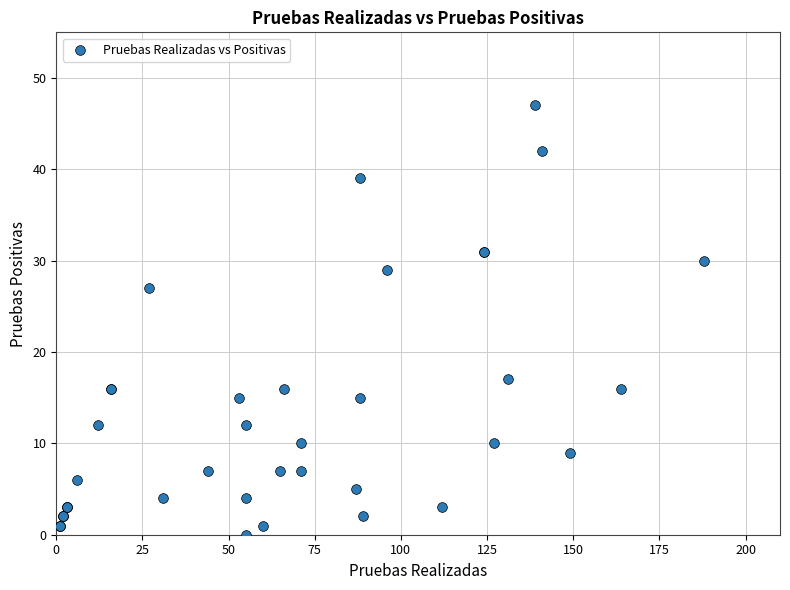

What Y value in the scatter plot is closest to 23?

27